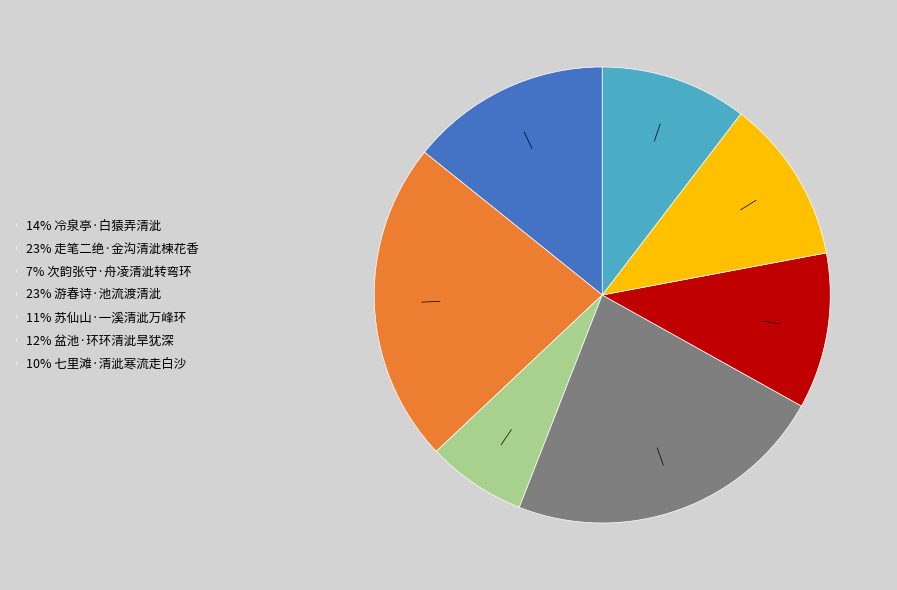

What is the ratio of the value at 12% 盆池·环环清泚旱犹深 to the value at 23% 游春诗·池流渡清泚?

0.5